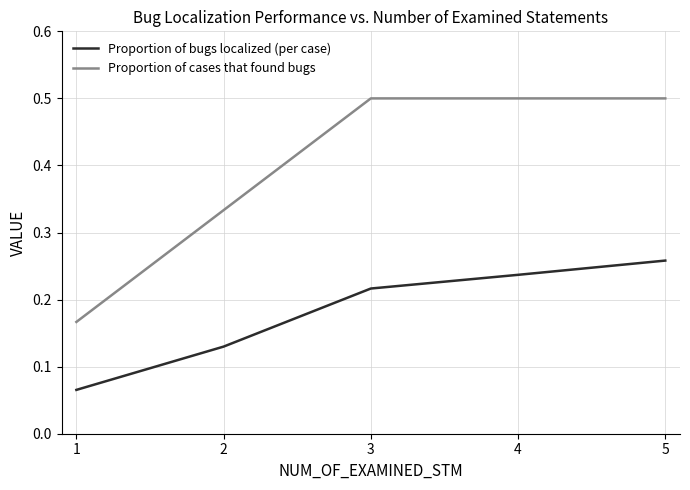

Count the Proportion of cases that found bugs values in the range 0 to 1.

5